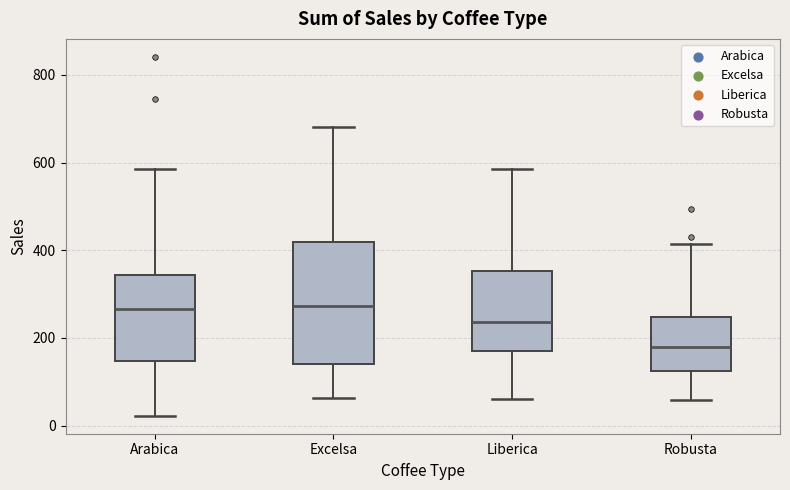

Reading left to right, transcribe this box plot: for each box, give where its median line is, the range the box spans, and where its two whiskers end, as read against the y-axis. The values are not printed on the chart, so give them approximately, as read against the axis.

Arabica: median 260, box 140 to 340, whiskers 20 to 580
Excelsa: median 280, box 140 to 420, whiskers 60 to 680
Liberica: median 240, box 180 to 360, whiskers 60 to 580
Robusta: median 180, box 120 to 240, whiskers 60 to 420